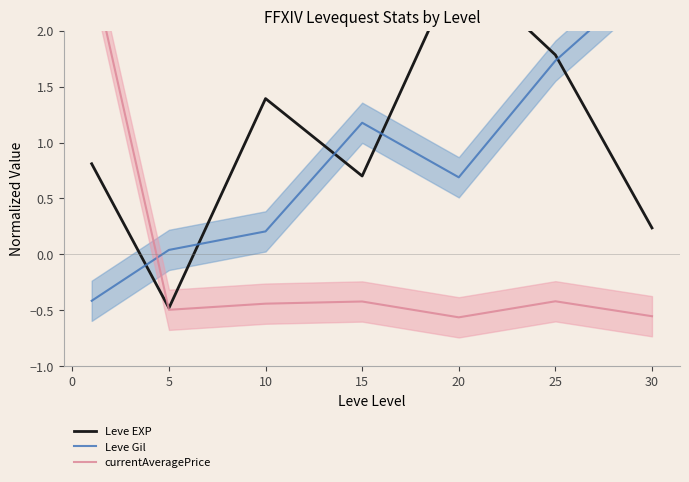

Is the value of Leve Gil at −5 greater than the value of Leve EXP at −5?

No